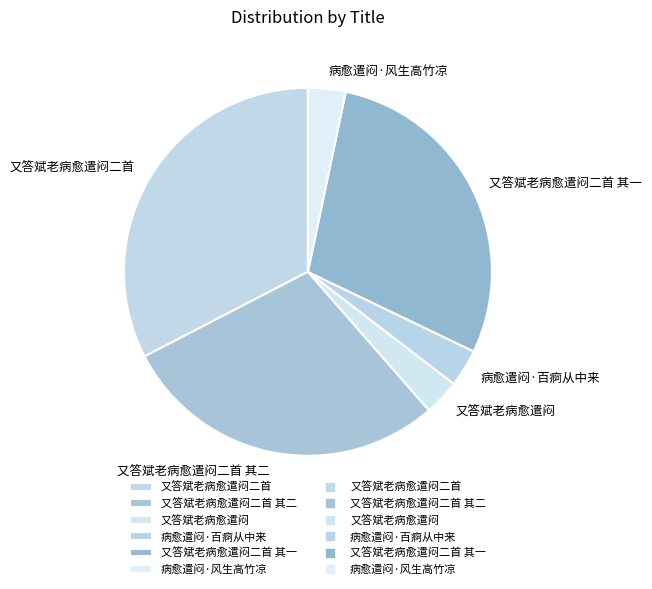

How many segments does this pie chart have?

6